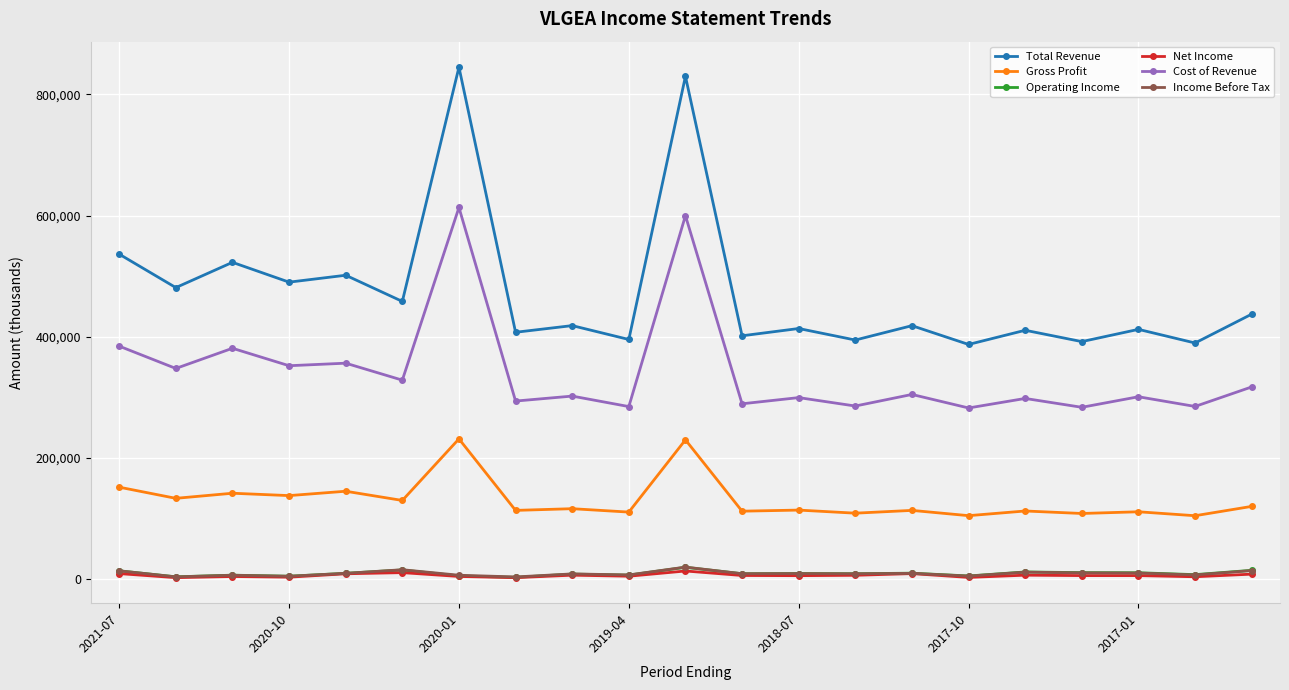

True or false: Total Revenue has more than 2 points higher than both neighbors.

True